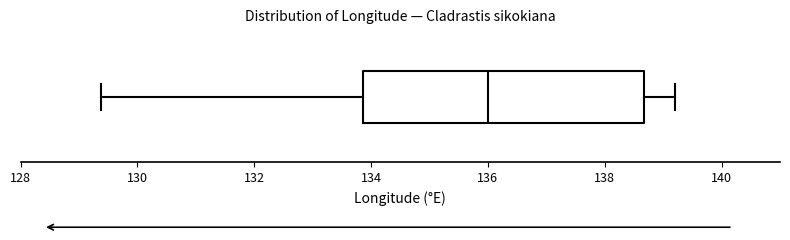

Read this box plot against the x-axis: the position of the median line, the range covered by the box, and the ends of both whiskers. The values are not printed on the chart, so give them approximately, as read against the axis.

median 136.0, box 133.8 to 138.6, whiskers 129.4 to 139.2